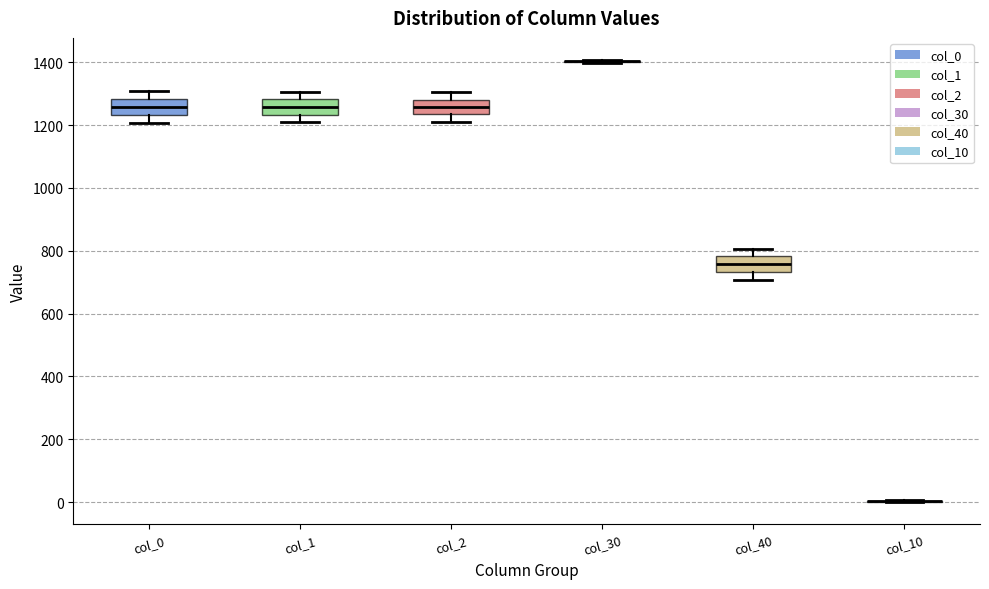

Reading left to right, read every box against the y-axis: the position of its median line, the range the box covers, and the ends of its whiskers. The values are not printed on the chart, so give them approximately, as read against the axis.

col_0: median 1260, box 1240 to 1280, whiskers 1200 to 1300
col_1: median 1260, box 1240 to 1280, whiskers 1200 to 1300
col_2: median 1260, box 1240 to 1280, whiskers 1220 to 1300
col_30: box collapsed to a line at 1400, whiskers 1400 to 1400
col_40: median 760, box 740 to 780, whiskers 700 to 800
col_10: box collapsed to a line at 0, whiskers 0 to 0